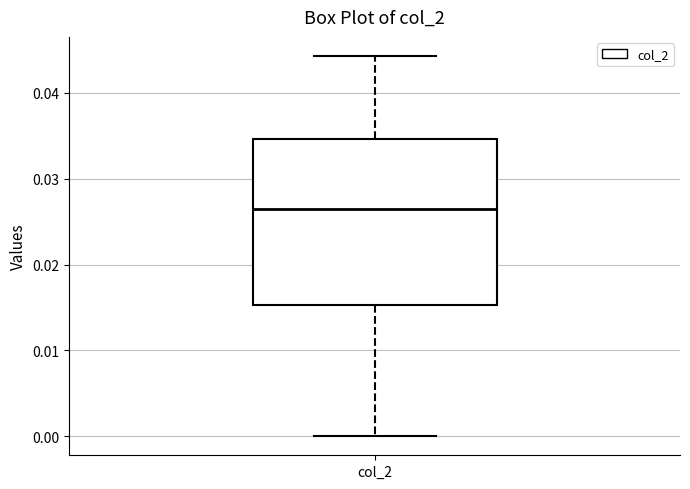

Read this box plot against the y-axis: the position of the median line, the range covered by the box, and the ends of both whiskers. The values are not printed on the chart, so give them approximately, as read against the axis.

median 0.026, box 0.015 to 0.035, whiskers 0.000 to 0.044